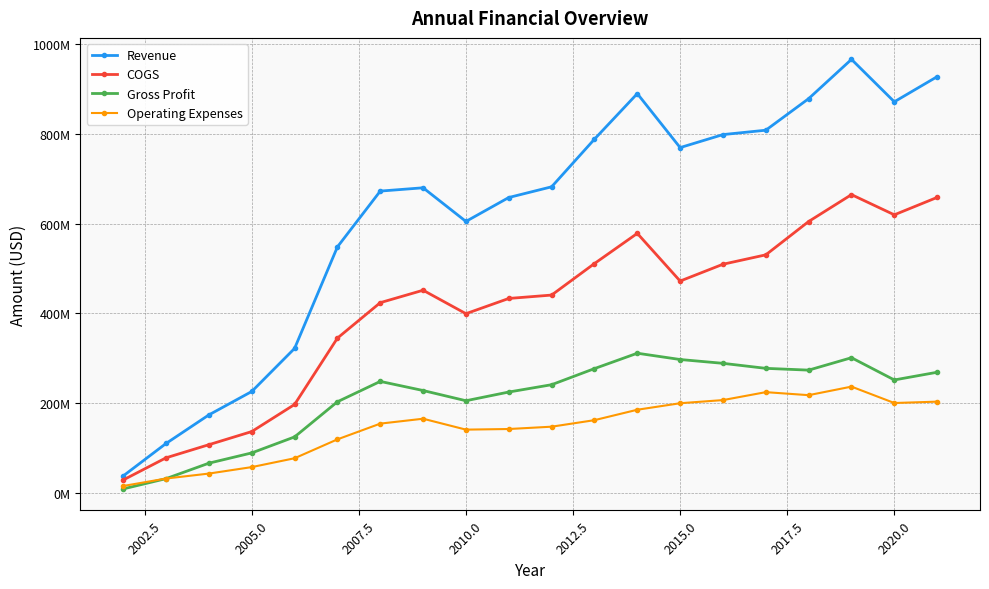

What are all the series names shown in the legend?

Revenue, COGS, Gross Profit, Operating Expenses